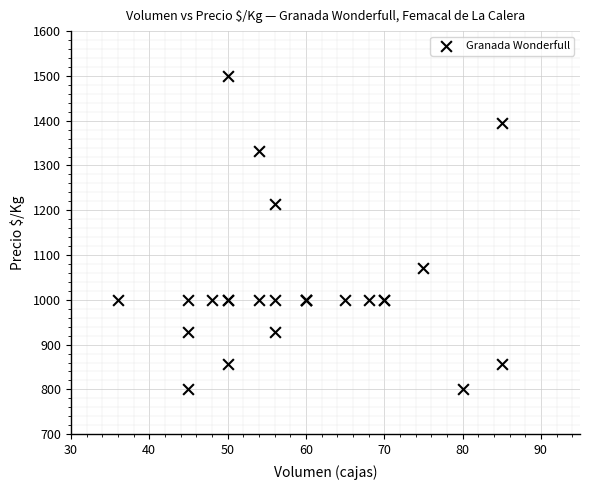

What Y value in the scatter plot is closest to 1150?

1214